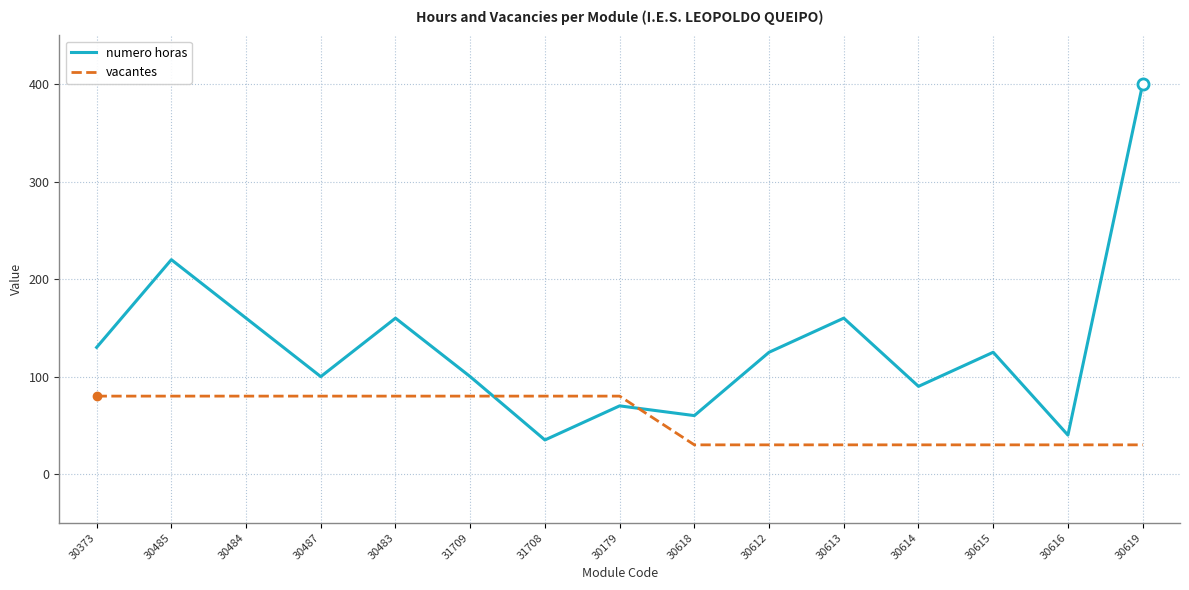

Reading left to right, transcribe all the data shown in this chart.

numero horas: 130	220	160	100	160	100	35	70	60	125	160	90	125	40	400
vacantes: 80	80	80	80	80	80	80	80	30	30	30	30	30	30	30